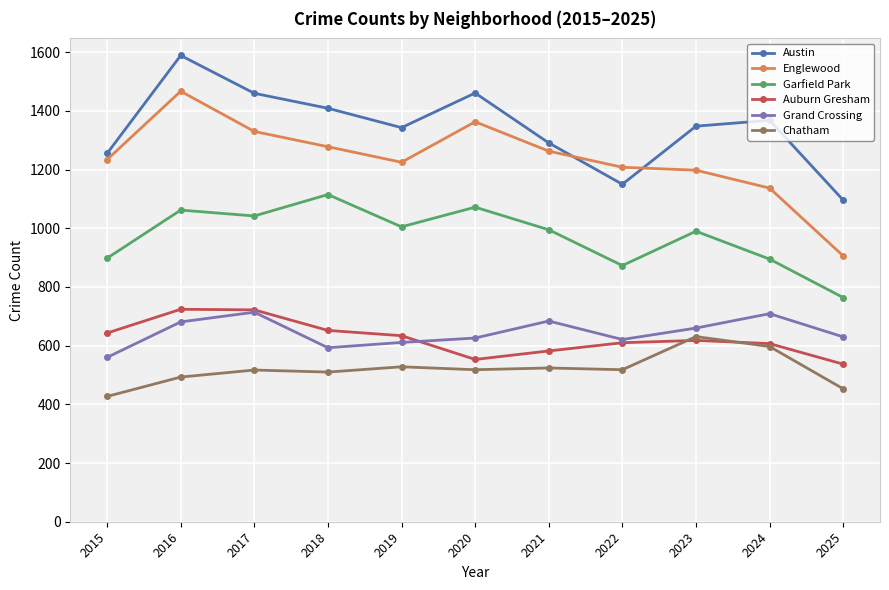

How many data points does each series have?

11